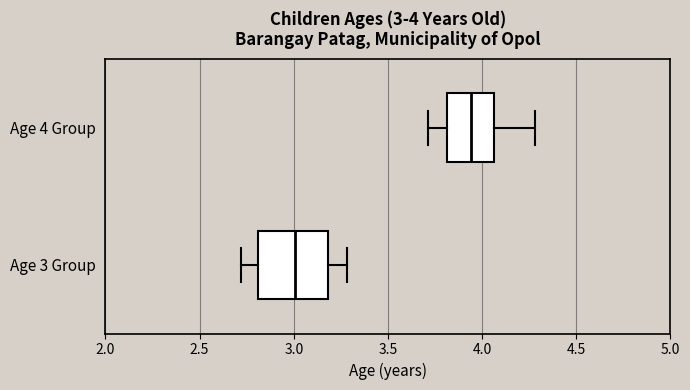

Comparing the boxes themselves (not the whiskers), which one is the widest?

Age 3 Group